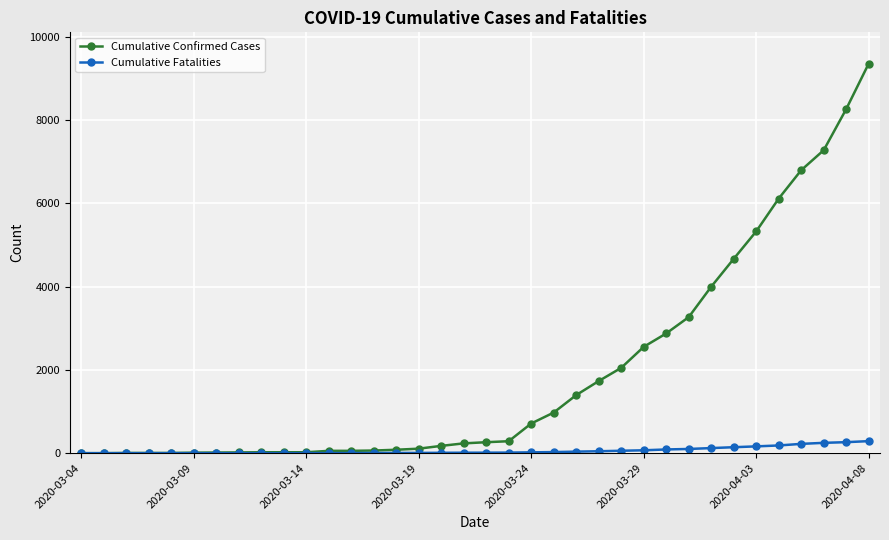

What is the maximum value shown in the chart?

9353